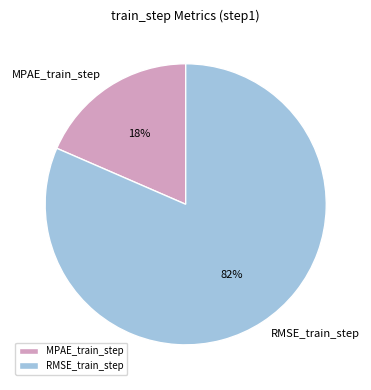

Count the number of slices in the pie.

2